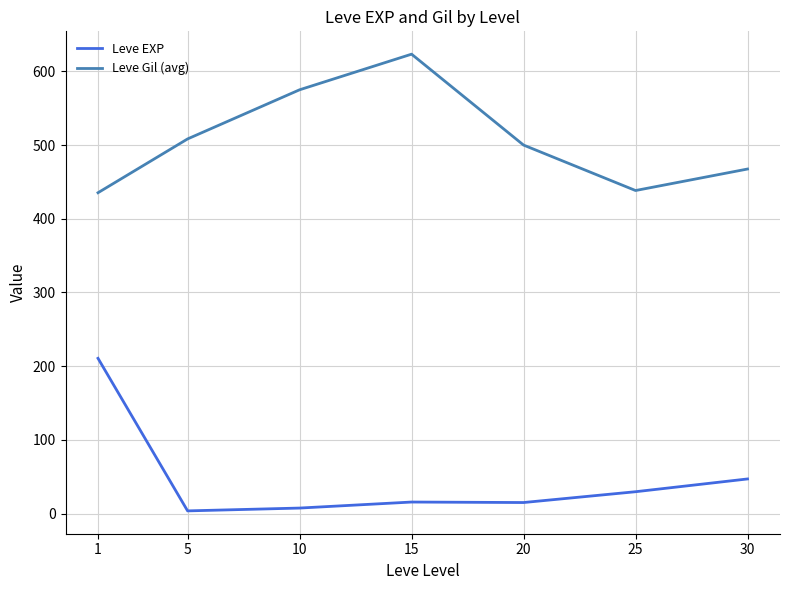

True or false: Leve Gil (avg) has a value of 184.0 at 25.

False